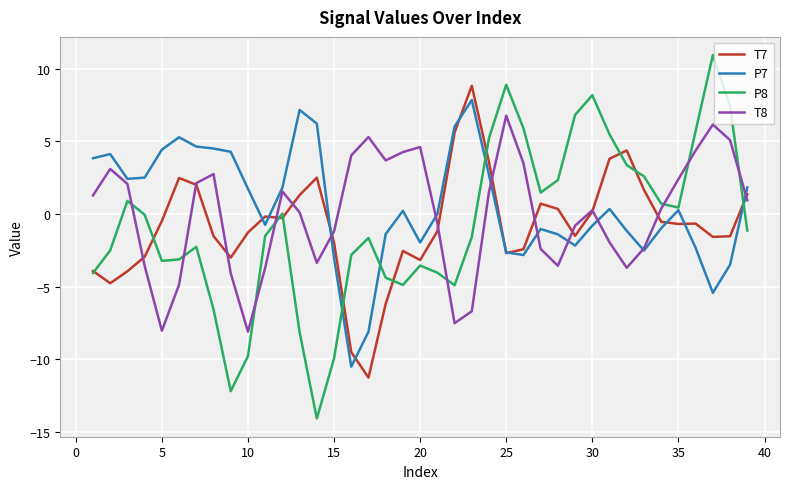

How many lines are shown in the chart?

4